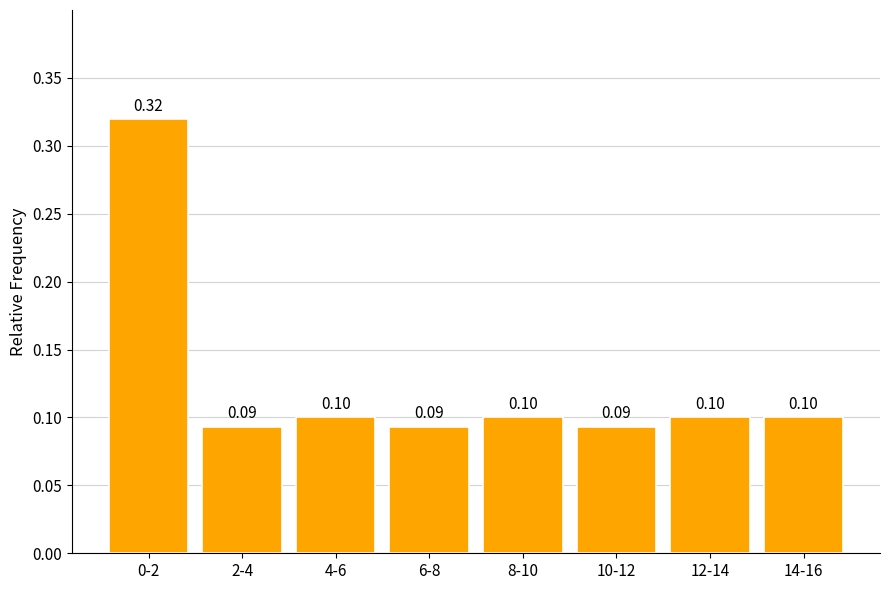

Which has a higher value, 4-6 or 0-2?

0-2